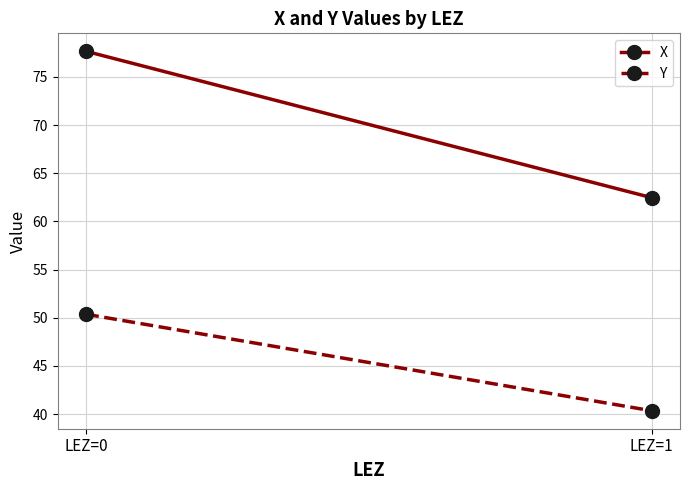

How many lines are shown in the chart?

2